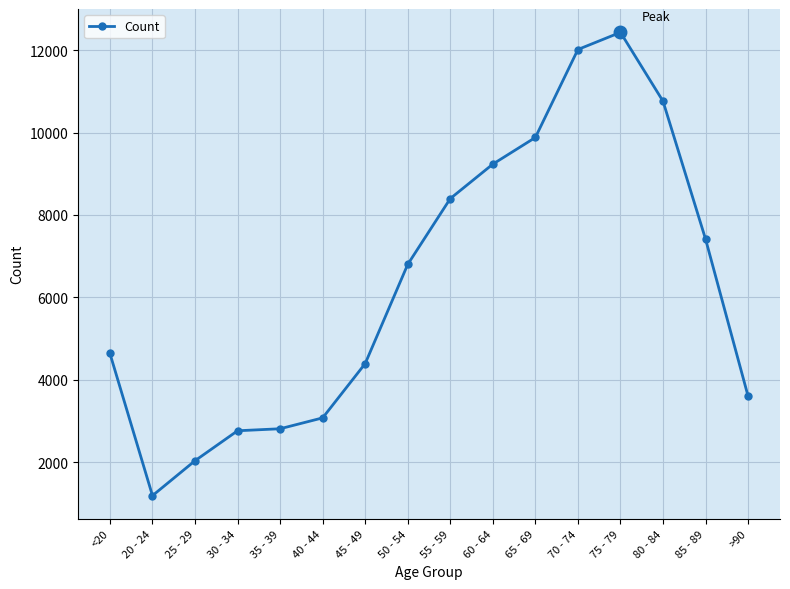

What is the difference between the maximum and minimum values?

11243